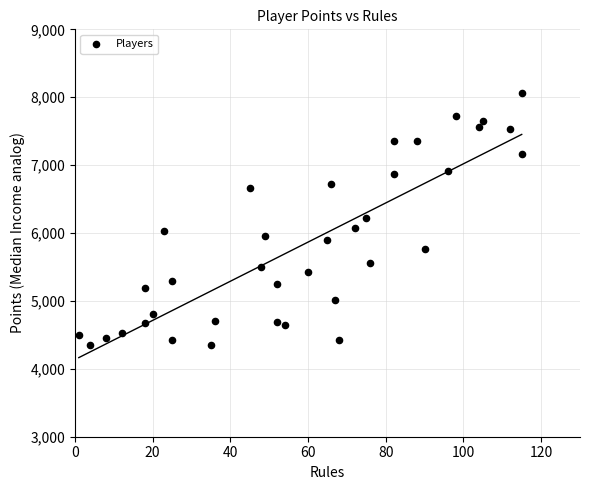

What is the range of Y values (max minus min)?

3705